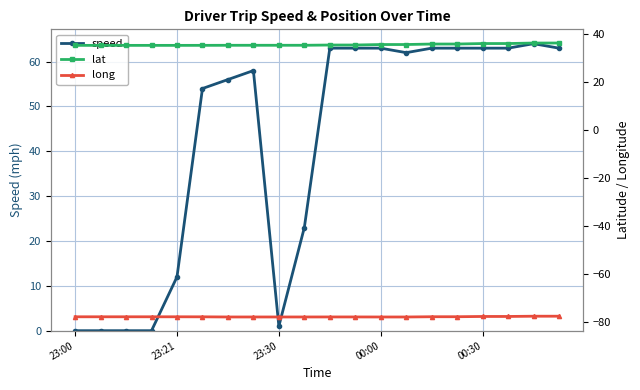

True or false: long and lat cross at least once.

False